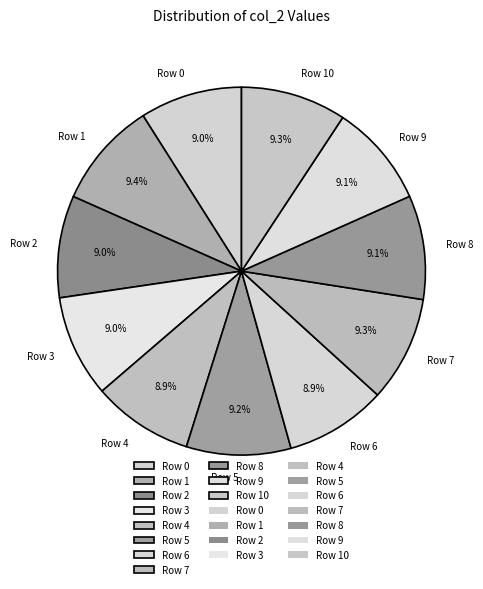

What is the total percentage of Row 8 and Row 9?

18.2%